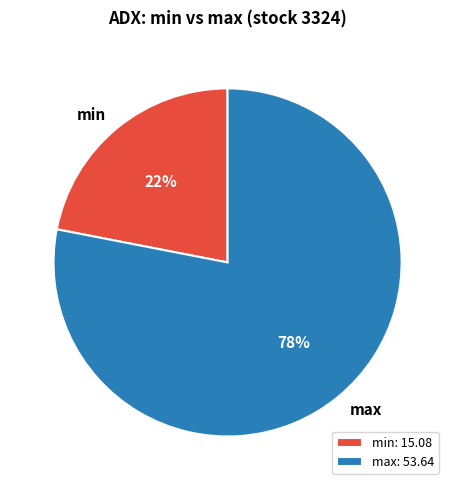

What is the ratio of the value at min to the value at max?

0.3